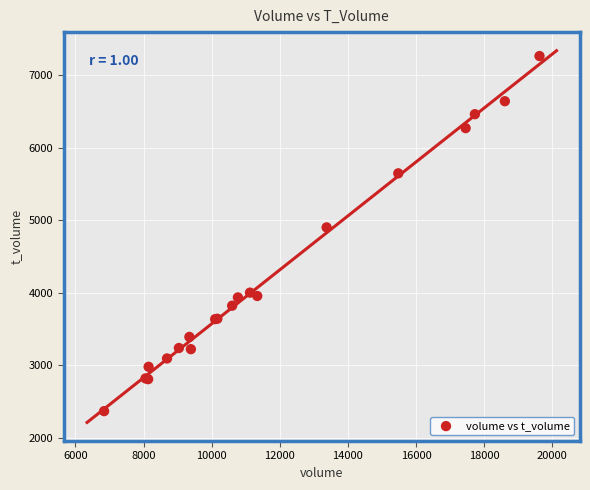

What Y value in the scatter plot is closest to 4817?

4903